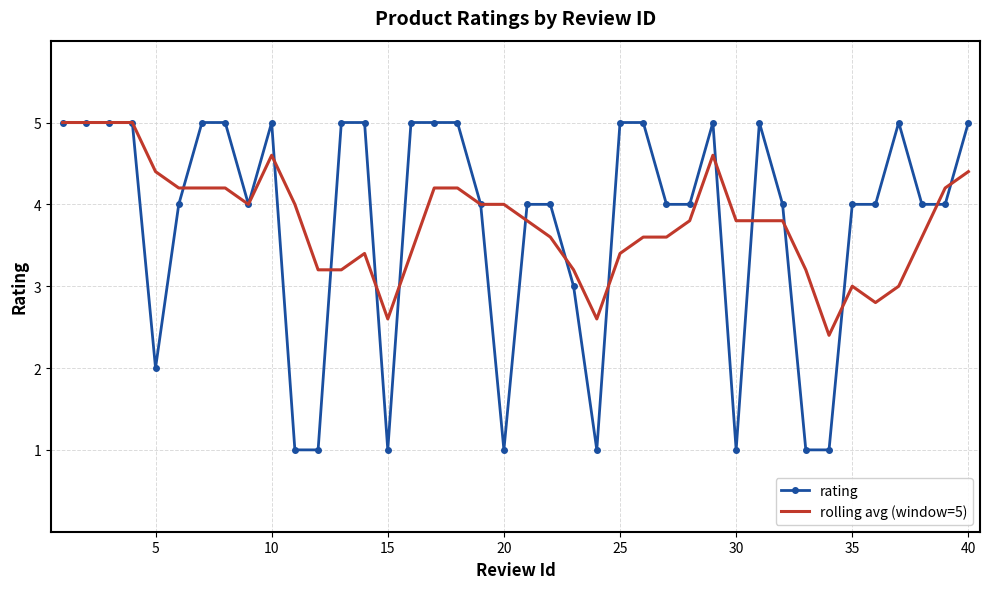

What is the maximum value shown in the chart?

5.0